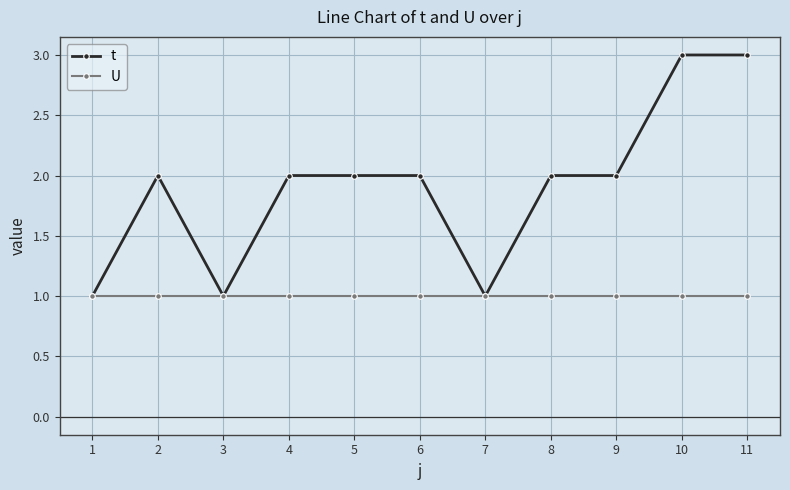

List the series in order of their overall mean, lowest first.

U, t